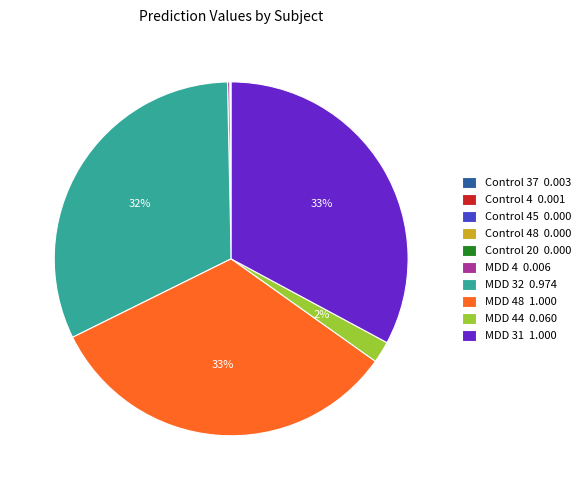

To the nearest percent, what percentage of the pie is MDD 44 0.060?

2%